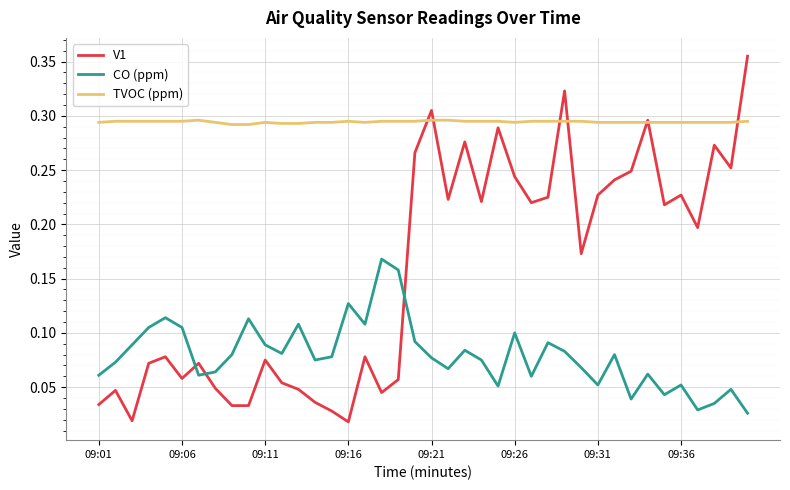

True or false: CO (ppm) and V1 cross at least once.

True